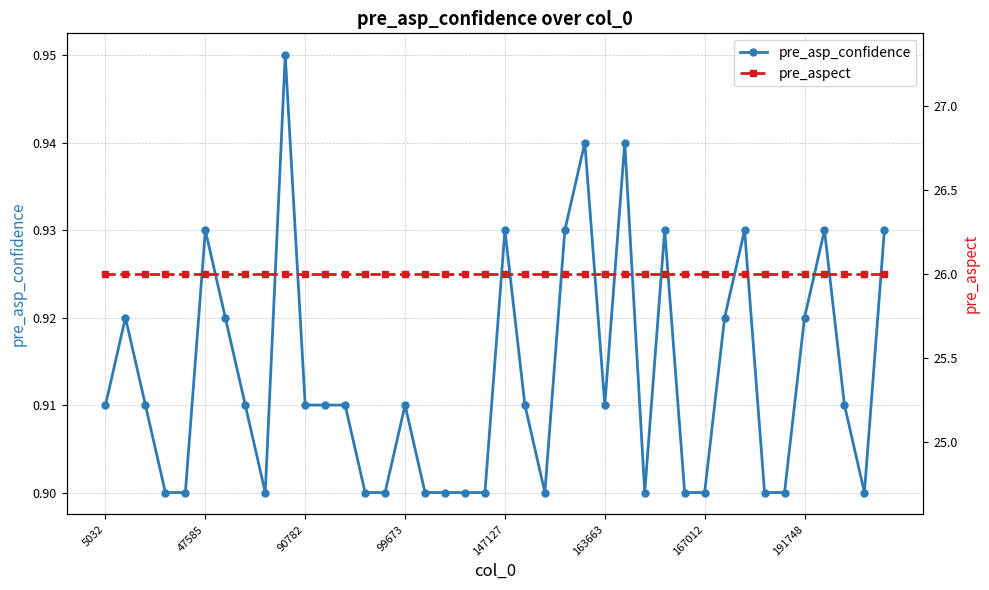

True or false: pre_aspect and pre_asp_confidence intersect in this chart.

False